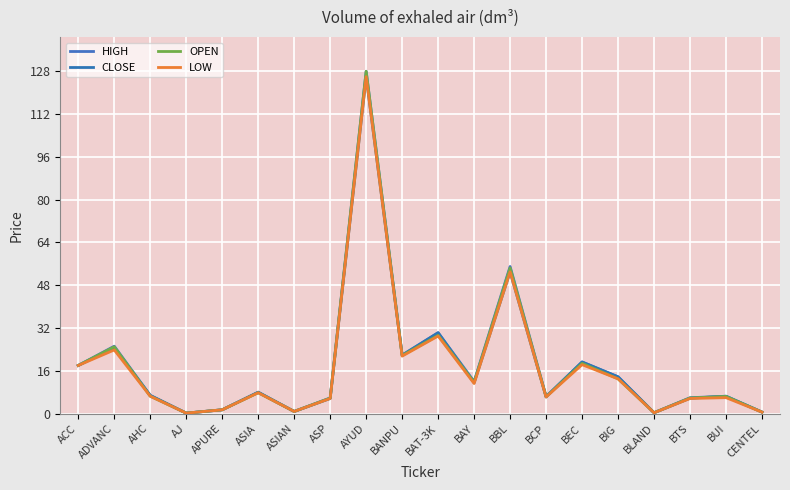

What are all the series names shown in the legend?

HIGH, CLOSE, OPEN, LOW